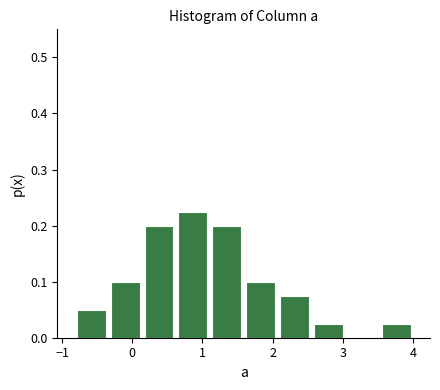

Reading left to right, transcribe this chart: for each bar, give the range it covers on the x-axis and its height. Neither the bar edges nor the heights are printed on the chart, so give them approximately, as read against the axes.

-0.8 to -0.3: 0.05
-0.3 to 0.1: 0.10
0.1 to 0.6: 0.20
0.6 to 1.1: 0.23
1.1 to 1.6: 0.20
1.6 to 2.1: 0.10
2.1 to 2.6: 0.08
2.6 to 3.0: 0.03
3.0 to 3.5: 0
3.5 to 4.0: 0.03